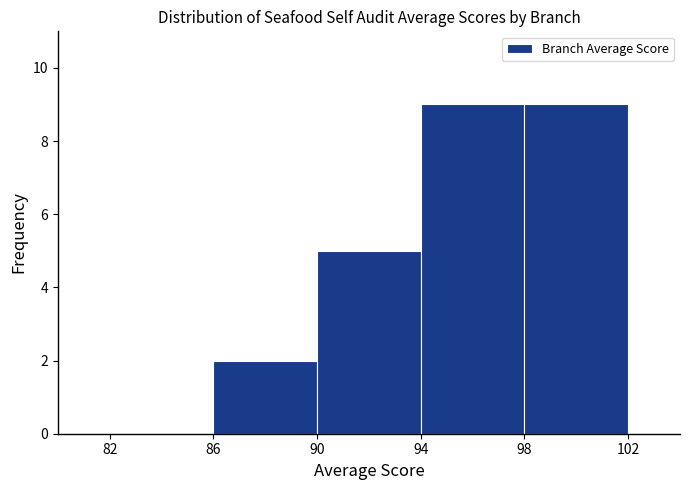

Reading left to right, list every bar in this chart as the range it spans on the x-axis followed by its height. The values are not printed on the chart, so give them approximately, as read against the axis.

82 to 86: 0
86 to 90: 2
90 to 94: 5
94 to 98: 9
98 to 102: 9